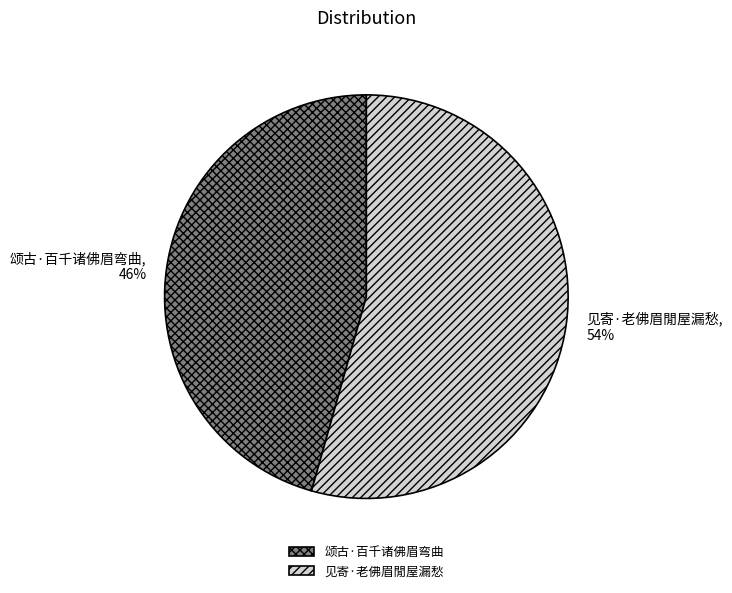

To the nearest percent, what is the average slice percentage?

50%